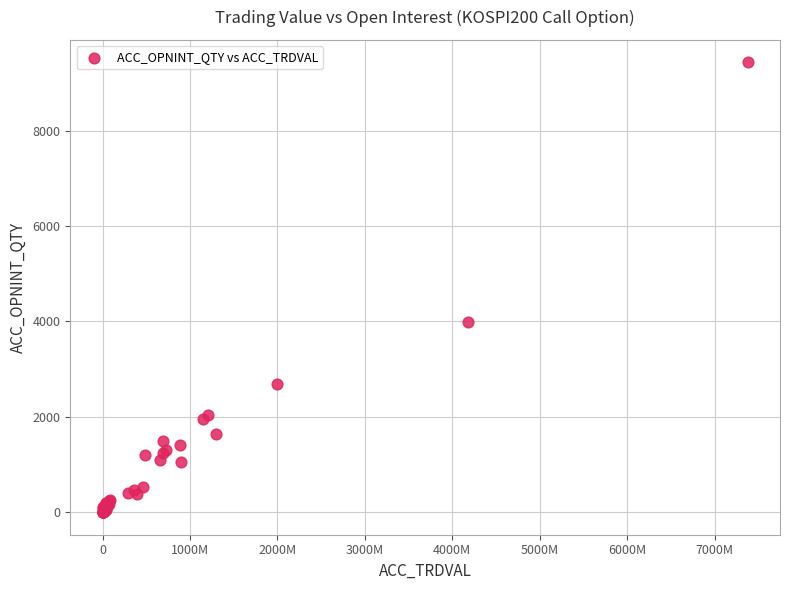

What Y value in the scatter plot is closest to 4716?

3997